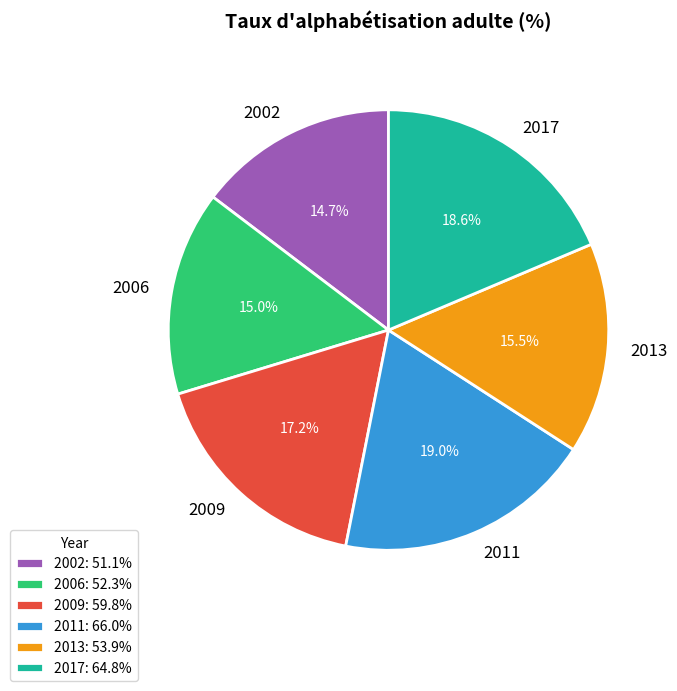

Is it true that 2013 is 4% of the pie?

False